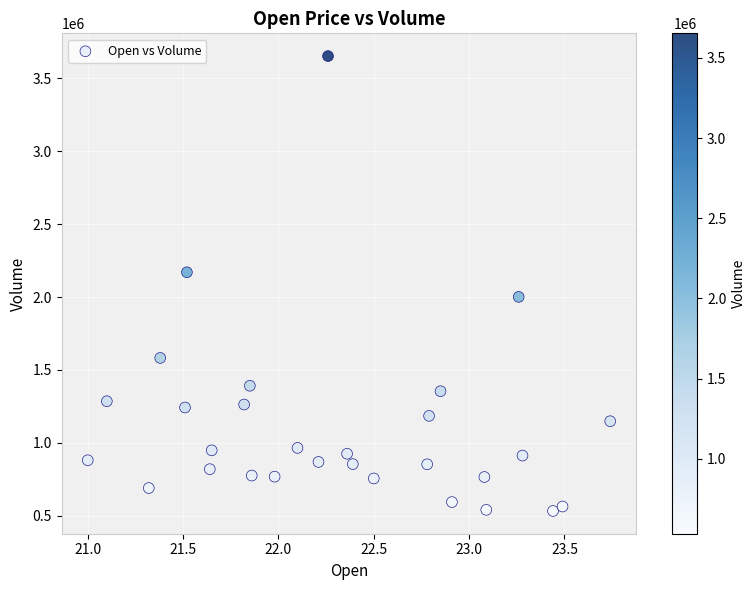

What is the range of Y values (max minus min)?

3121100